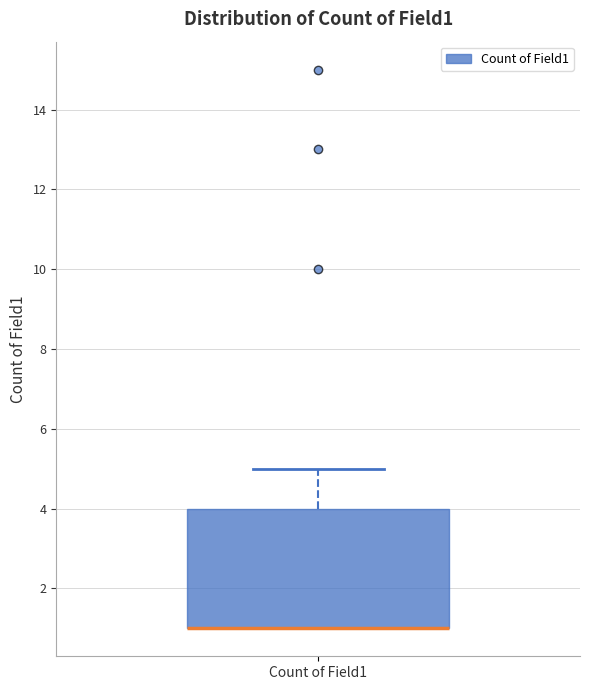

Read this box plot against the y-axis: the position of the median line, the range covered by the box, and the ends of both whiskers. The values are not printed on the chart, so give them approximately, as read against the axis.

median 1 (drawn on the box's lower edge), box 1 to 4, whiskers 1 to 5